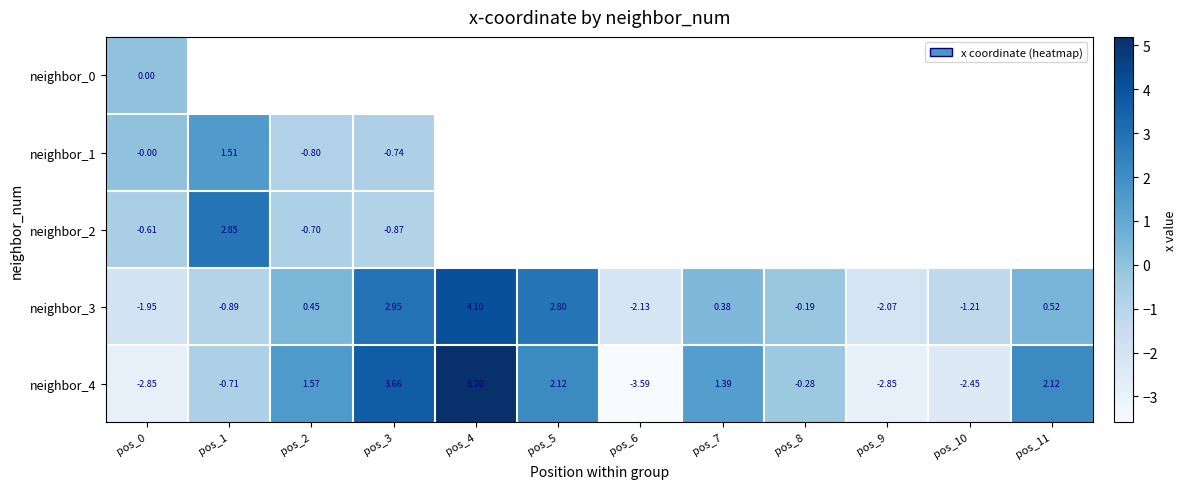

How many values in neighbor_3 are above zero?

6